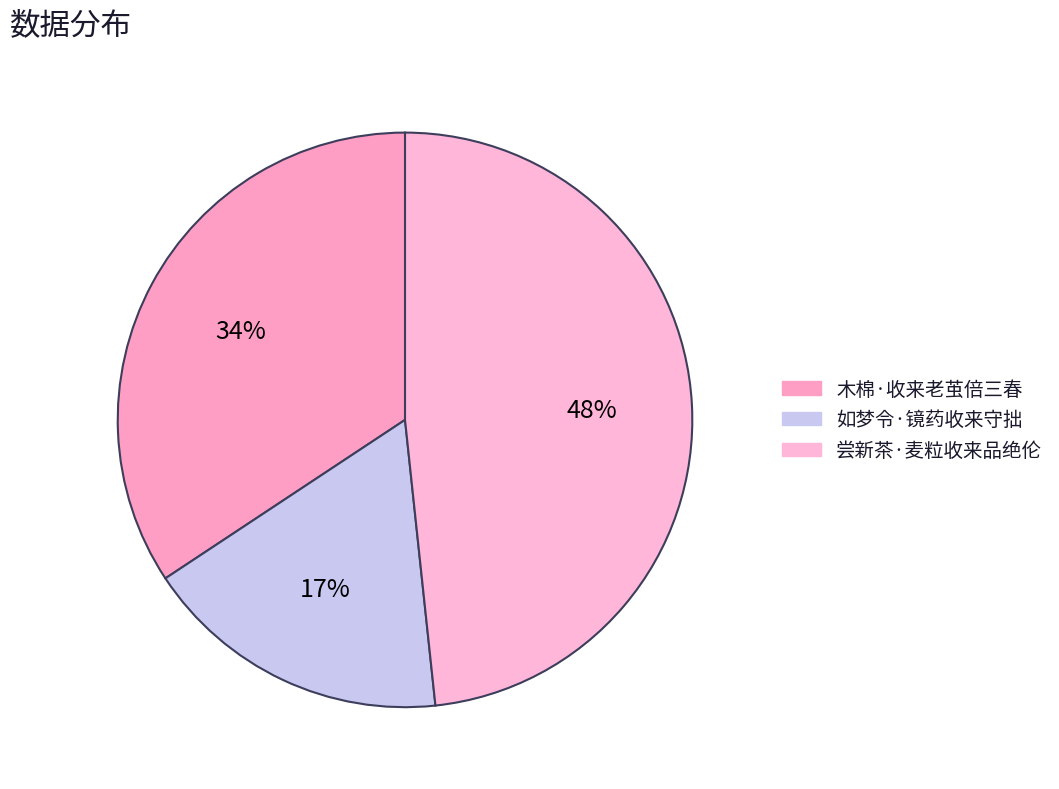

Which slice is the smallest?

如梦令·镜药收来守拙